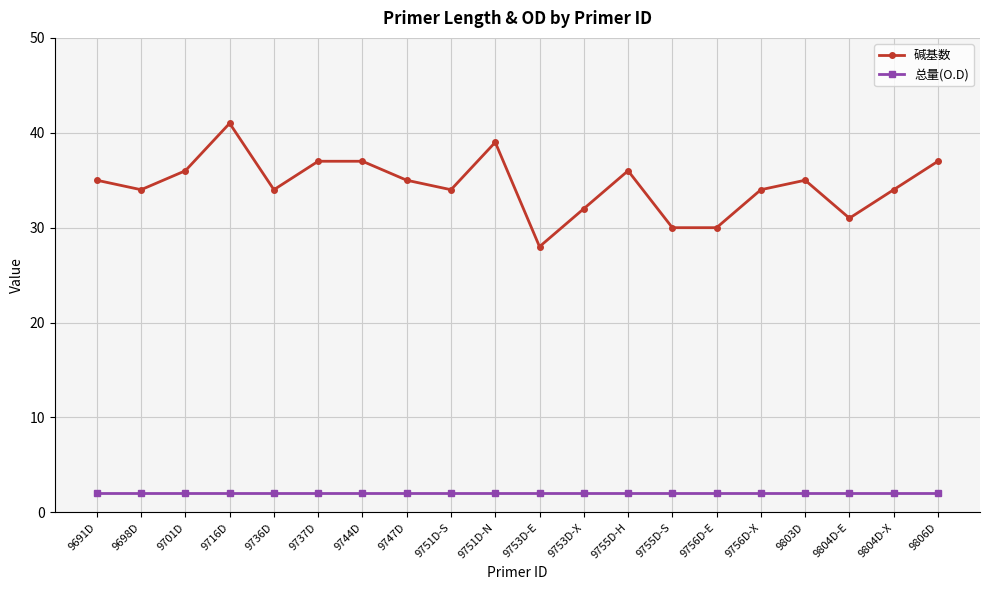

At which category is the sum across all series the highest?

9716D